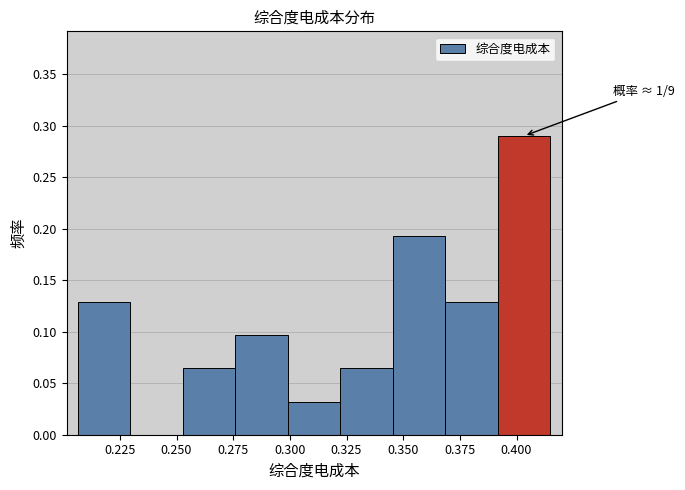

Which range on the x-axis has the tallest bar?

0.390 to 0.415